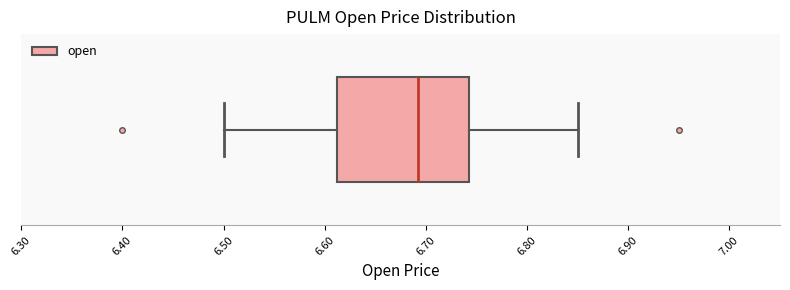

Read this box plot against the x-axis: the position of the median line, the range covered by the box, and the ends of both whiskers. The values are not printed on the chart, so give them approximately, as read against the axis.

median 6.69, box 6.61 to 6.74, whiskers 6.50 to 6.85